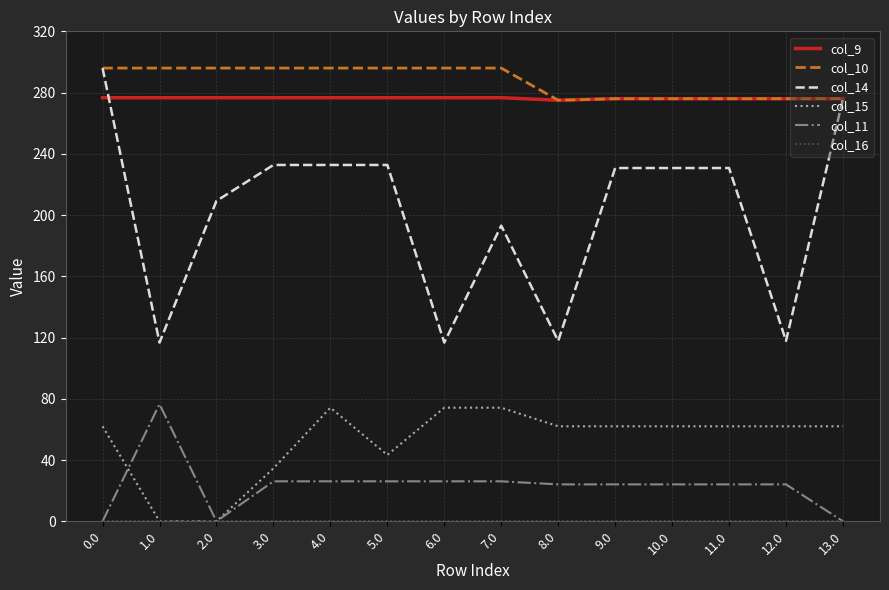

True or false: col_15 has more than 0 interior local peaks.

True